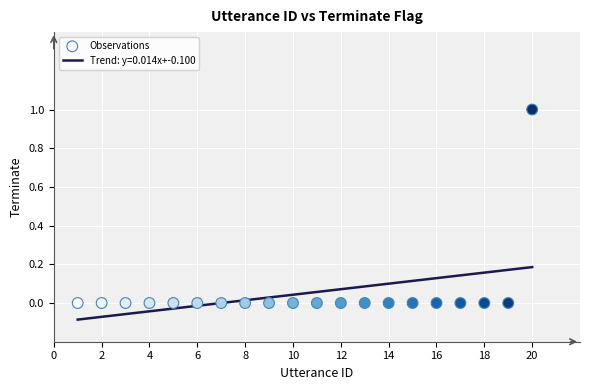

What is the range of X values (max minus min)?

19